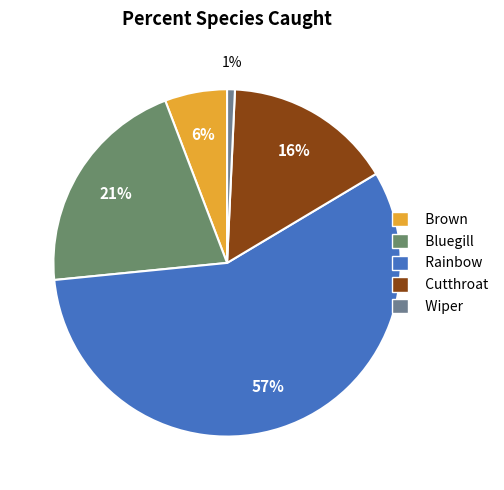

To the nearest percent, what is the average slice percentage?

20%